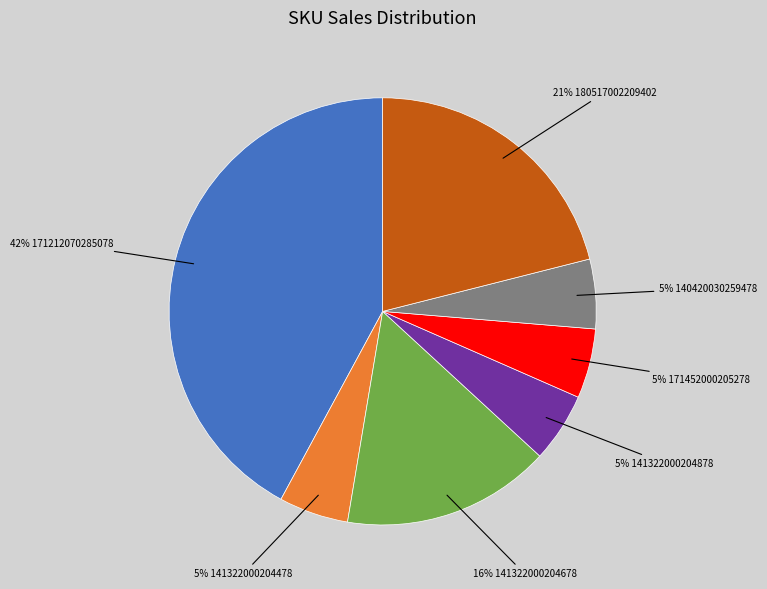

Is there any slice that represents more than half of the pie?

No